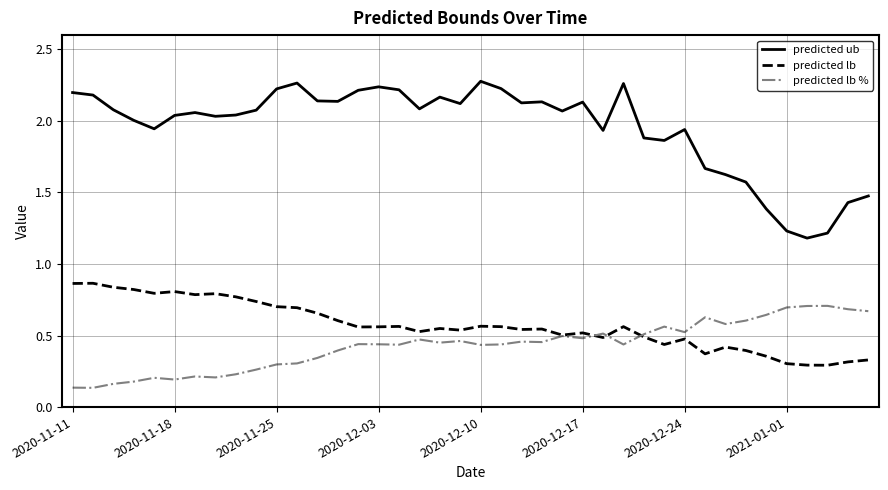

Which series has the widest spread of values?

predicted ub